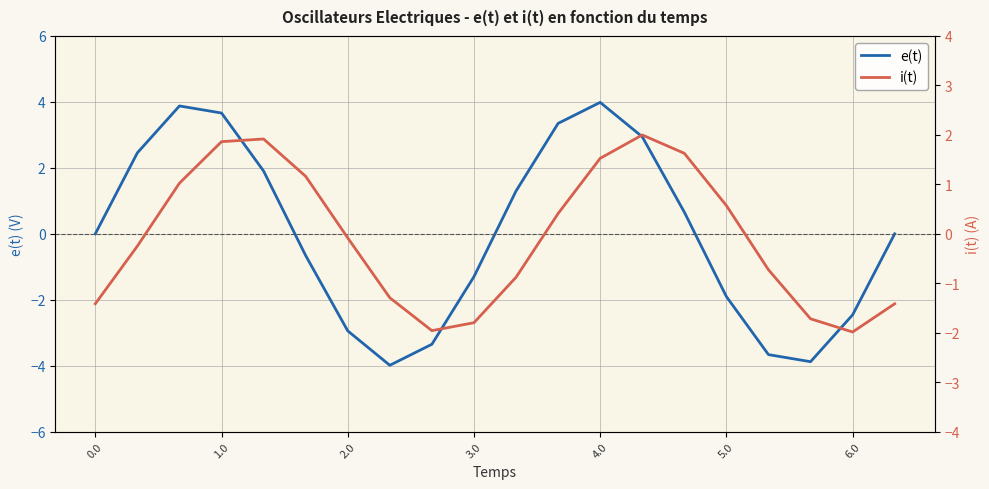

What is the sum of the i(t) values at 16 and 8?

-2.7